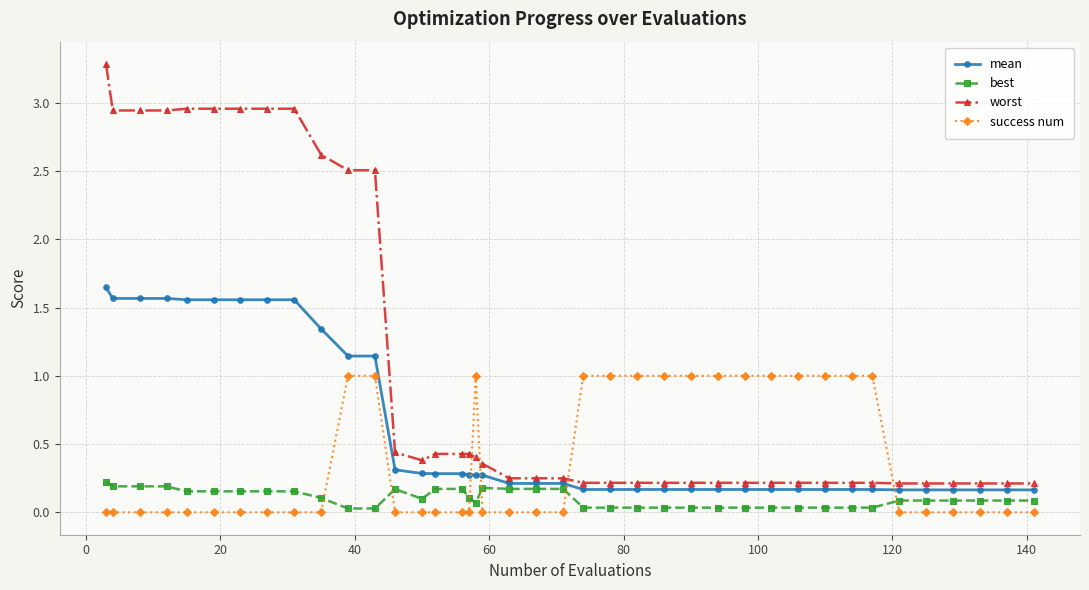

List the series in order of their overall mean, lowest first.

best, success num, mean, worst